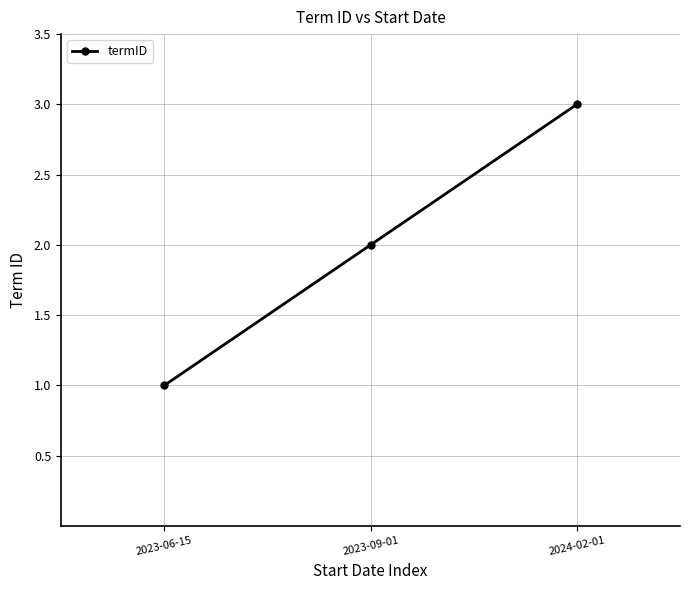

Which category has the highest value across all series?

2024-02-01